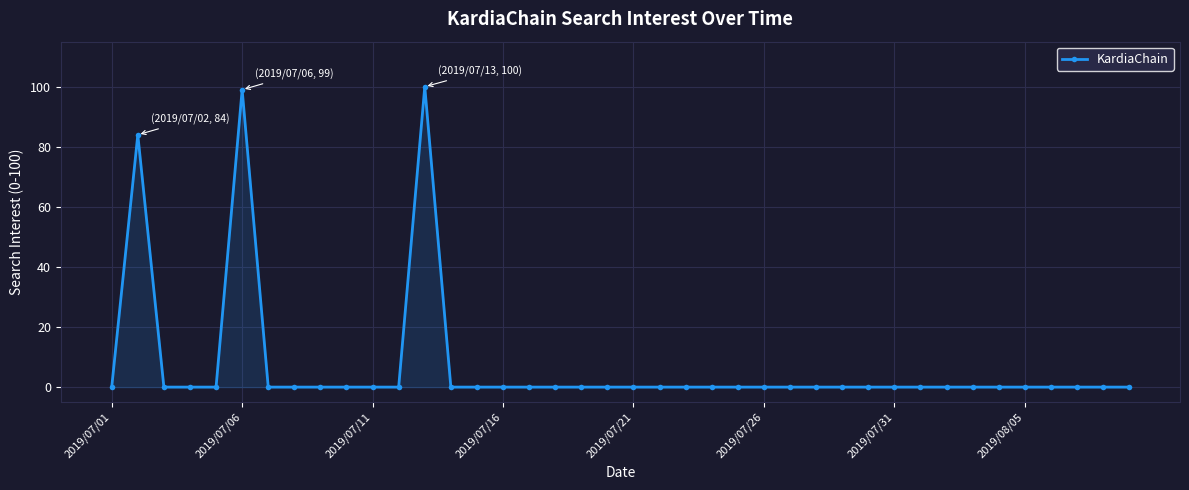

How many lines are shown in the chart?

1